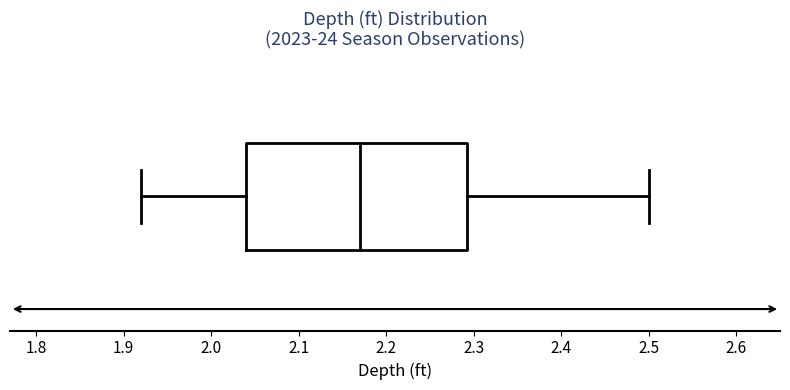

Read this box plot against the x-axis: the position of the median line, the range covered by the box, and the ends of both whiskers. The values are not printed on the chart, so give them approximately, as read against the axis.

median 2.17, box 2.04 to 2.29, whiskers 1.92 to 2.50